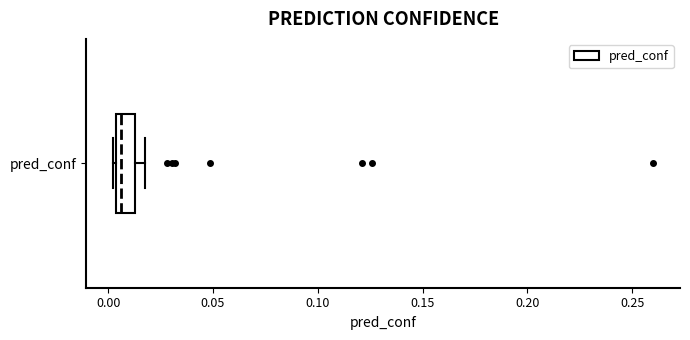

Read this box plot against the x-axis: the position of the median line, the range covered by the box, and the ends of both whiskers. The values are not printed on the chart, so give them approximately, as read against the axis.

median 0.005 (just right of the box's left edge), box 0.005 to 0.015, whiskers 0.005 to 0.020